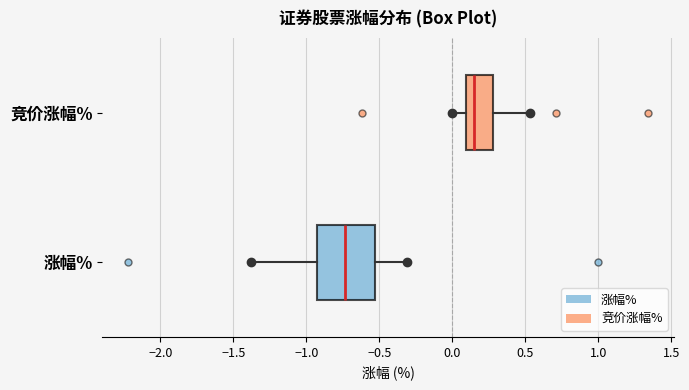

Reading bottom to top, read every box against the x-axis: the position of its median line, the range the box covers, and the ends of its whiskers. The values are not printed on the chart, so give them approximately, as read against the axis.

涨幅%: median -0.75, box -0.95 to -0.55, whiskers -1.40 to -0.30
竞价涨幅%: median 0.15, box 0.10 to 0.30, whiskers 0.00 to 0.55